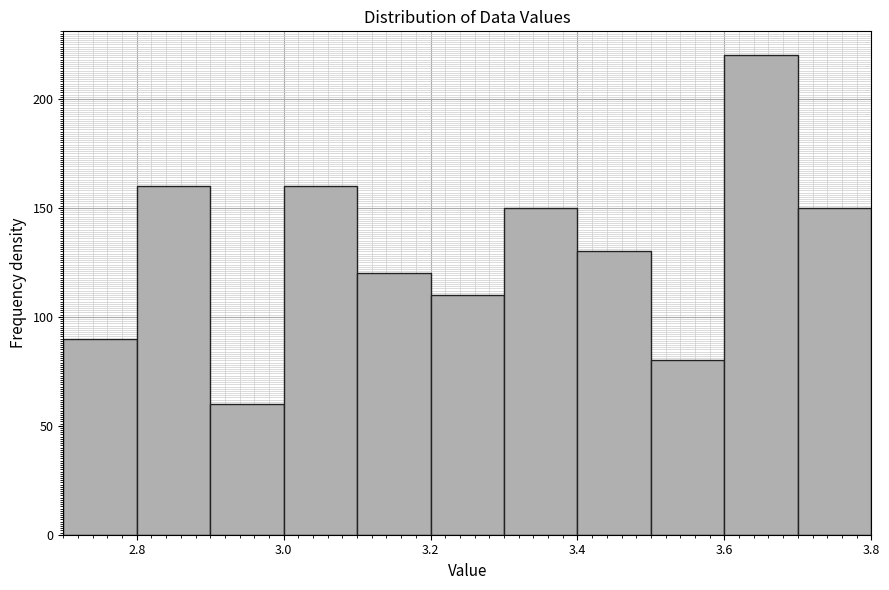

Over which range of the x-axis is the bar tallest?

3.6 to 3.7